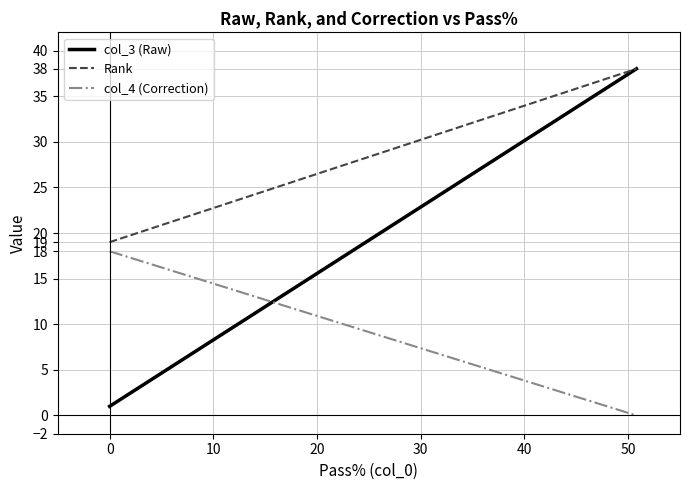

Which series has the widest spread of values?

col_3 (Raw)